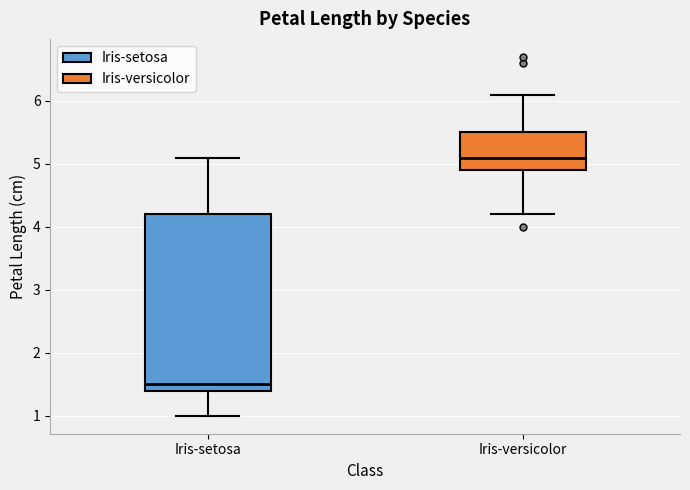

Reading left to right, transcribe this box plot: for each box, give where its median line is, the range the box spans, and where its two whiskers end, as read against the y-axis. The values are not printed on the chart, so give them approximately, as read against the axis.

Iris-setosa: median 1.5, box 1.4 to 4.2, whiskers 1.0 to 5.1
Iris-versicolor: median 5.1, box 4.9 to 5.5, whiskers 4.2 to 6.1